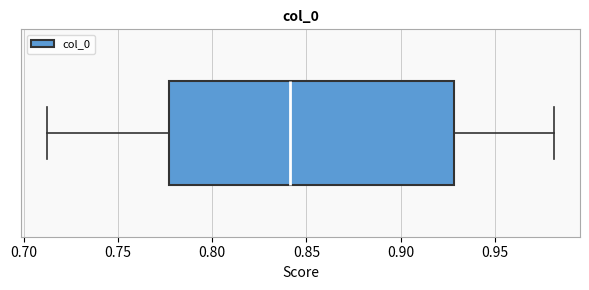

Transcribe this box plot: give where the median line is, the range the box spans, and where the two whiskers end, as read against the x-axis. The values are not printed on the chart, so give them approximately, as read against the axis.

median 0.840, box 0.775 to 0.930, whiskers 0.710 to 0.980